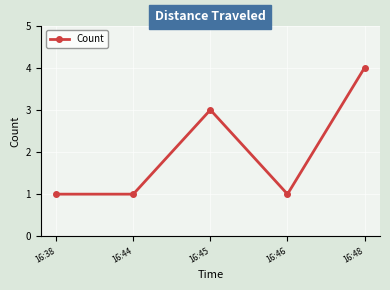

What is the value of the 5th point from the left?

4